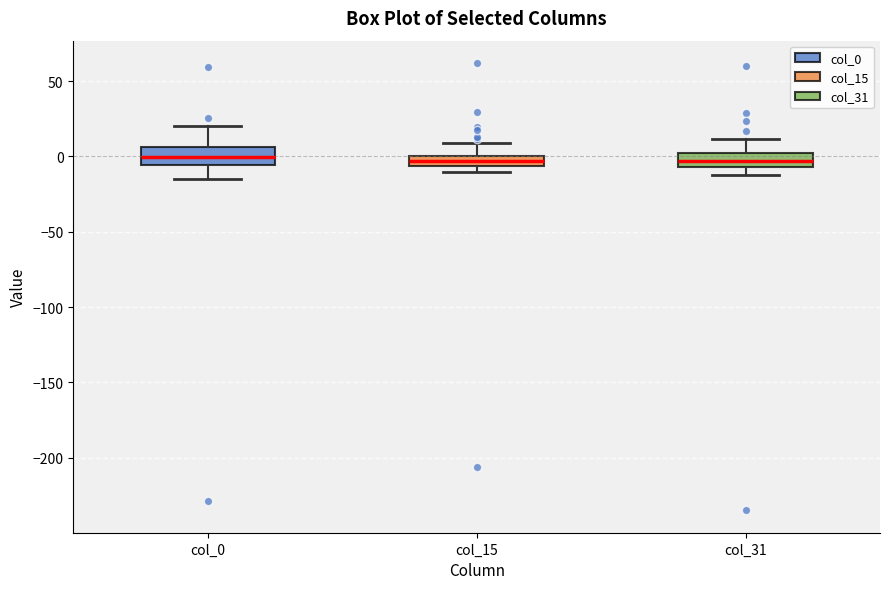

Where is the upper edge of the box for col_31 on the y-axis? The values are not printed on the chart, so give them approximately, as read against the axis.

0